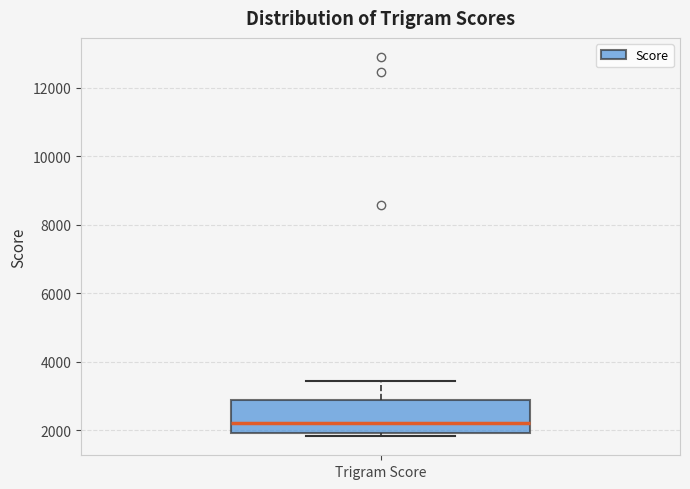

Transcribe this box plot: give where the median line is, the range the box spans, and where the two whiskers end, as read against the y-axis. The values are not printed on the chart, so give them approximately, as read against the axis.

median 2200, box 2000 to 2800, whiskers 1800 to 3400